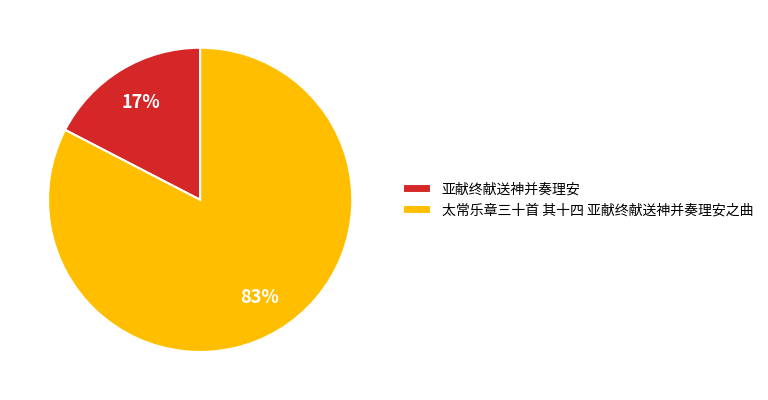

Which has a higher value, 太常乐章三十首 其十四 亚献终献送神并奏理安之曲 or 亚献终献送神并奏理安?

太常乐章三十首 其十四 亚献终献送神并奏理安之曲